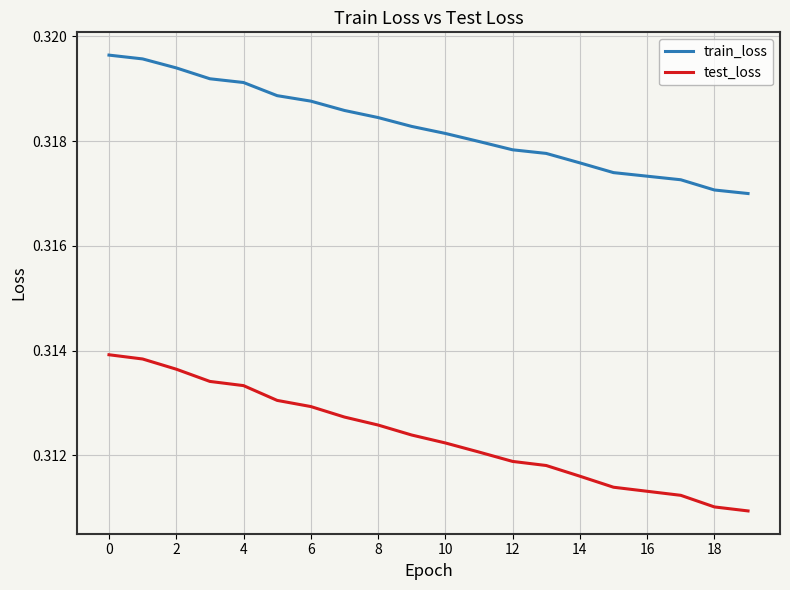

Which series has the largest range (max minus min)?

test_loss